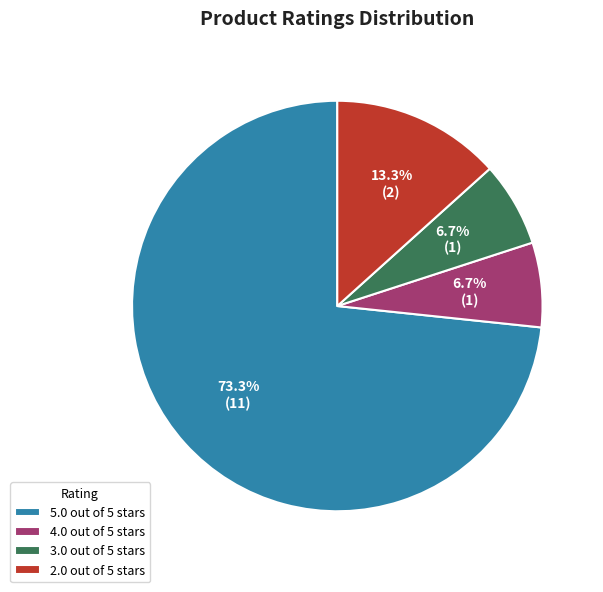

How many slices are in this pie chart?

4